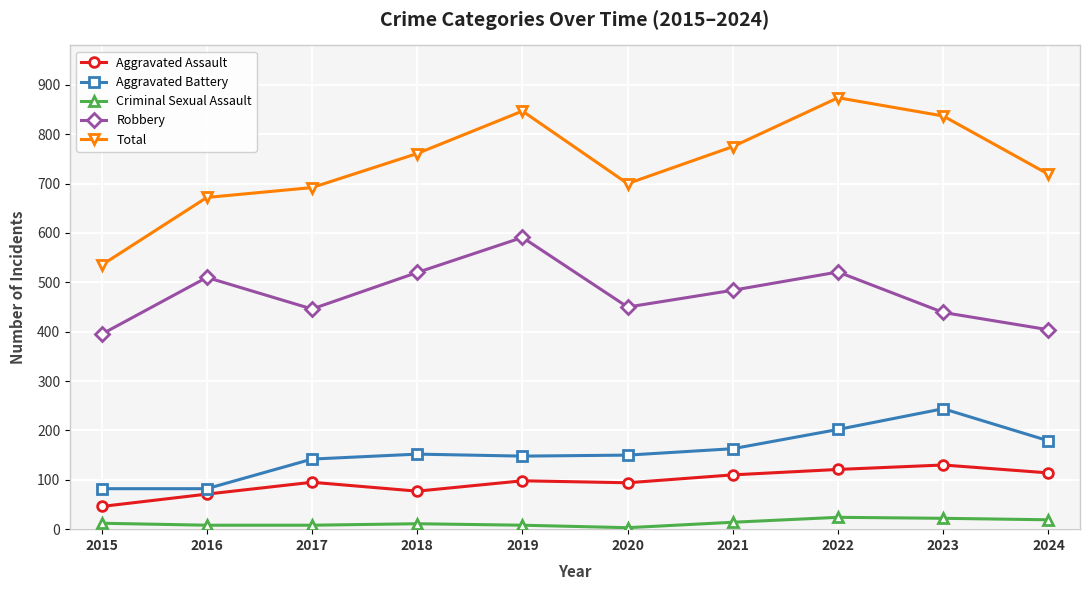

What is the difference between the second highest and minimum values in the Aggravated Battery series?

120